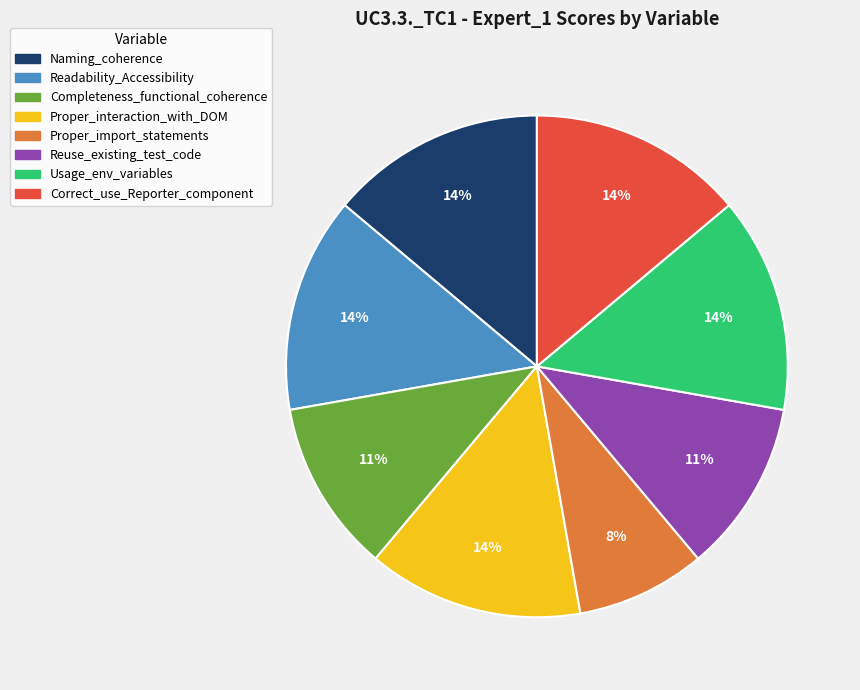

Does Usage_env_variables represent more than half of the total?

No